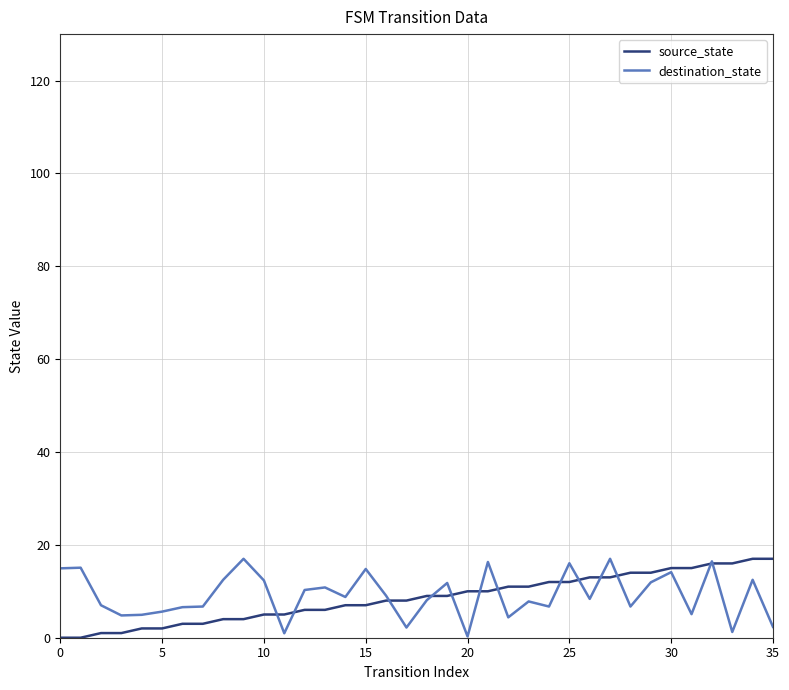

What is the maximum value for source_state?

17.0